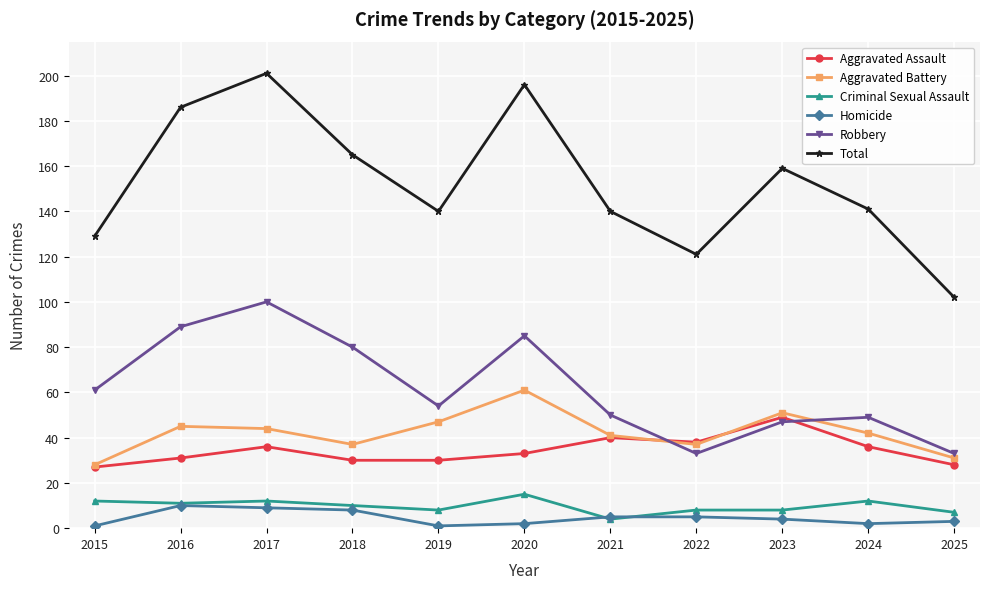

Reading left to right, what are all the values shown in this chart?

Aggravated Assault: 2015=27	2016=31	2017=36	2018=30	2019=30	2020=33	2021=40	2022=38	2023=49	2024=36	2025=28
Aggravated Battery: 2015=28	2016=45	2017=44	2018=37	2019=47	2020=61	2021=41	2022=37	2023=51	2024=42	2025=31
Criminal Sexual Assault: 2015=12	2016=11	2017=12	2018=10	2019=8	2020=15	2021=4	2022=8	2023=8	2024=12	2025=7
Homicide: 2015=1	2016=10	2017=9	2018=8	2019=1	2020=2	2021=5	2022=5	2023=4	2024=2	2025=3
Robbery: 2015=61	2016=89	2017=100	2018=80	2019=54	2020=85	2021=50	2022=33	2023=47	2024=49	2025=33
Total: 2015=129	2016=186	2017=201	2018=165	2019=140	2020=196	2021=140	2022=121	2023=159	2024=141	2025=102